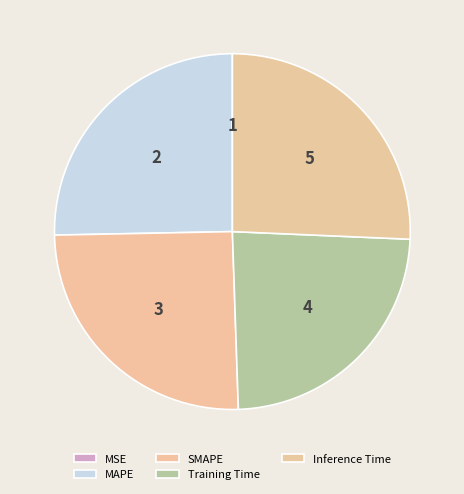

What percentage is NOT represented by MSE?

100.0%